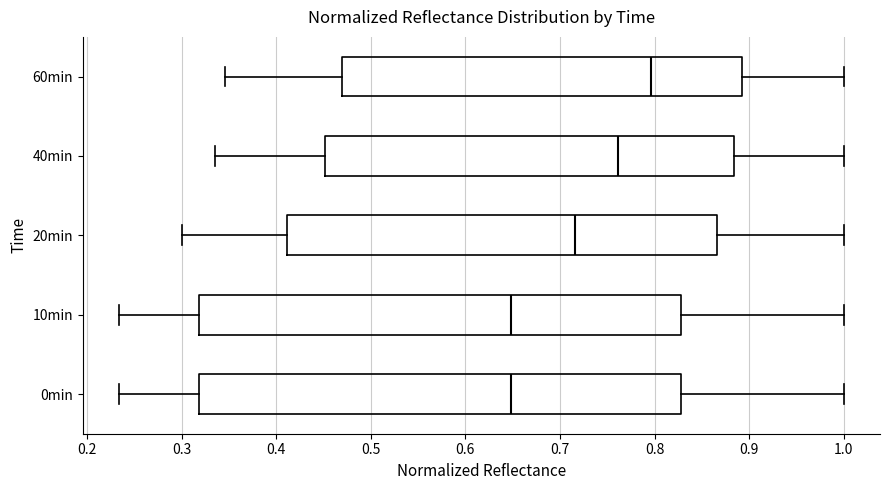

Where is the left edge of the box for 20min on the x-axis? The values are not printed on the chart, so give them approximately, as read against the axis.

0.41